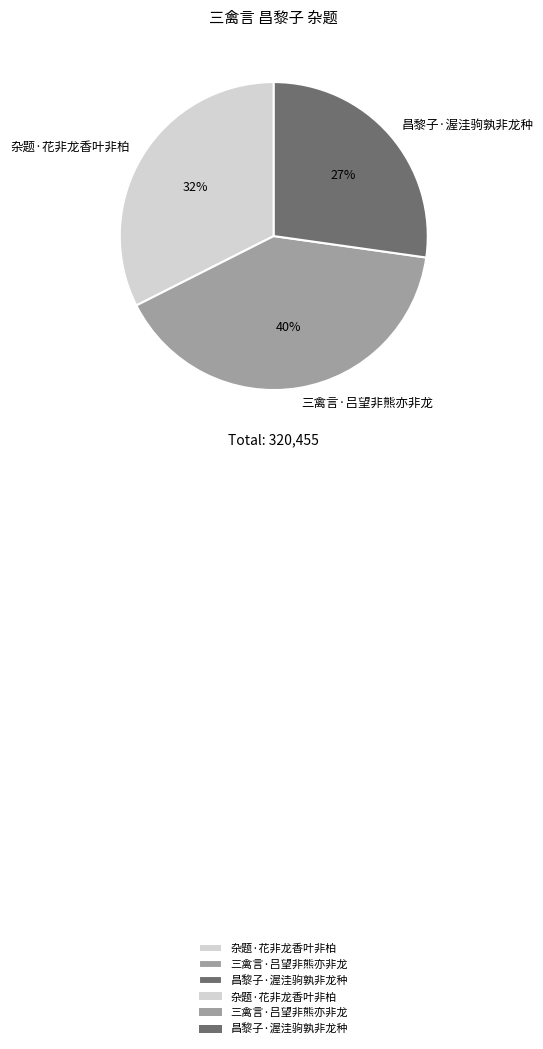

Which slice is the largest?

三禽言·吕望非熊亦非龙